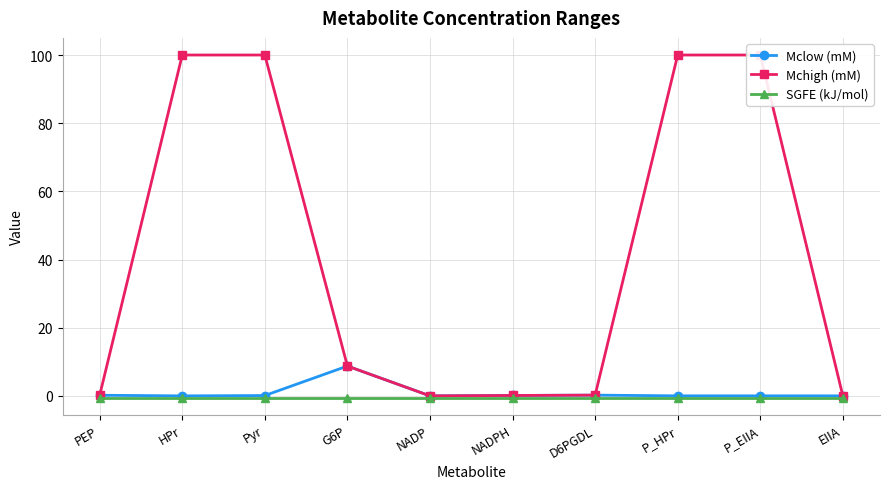

What is the sum of the SGFE (kJ/mol) values at HPr and Pyr?

-1.0